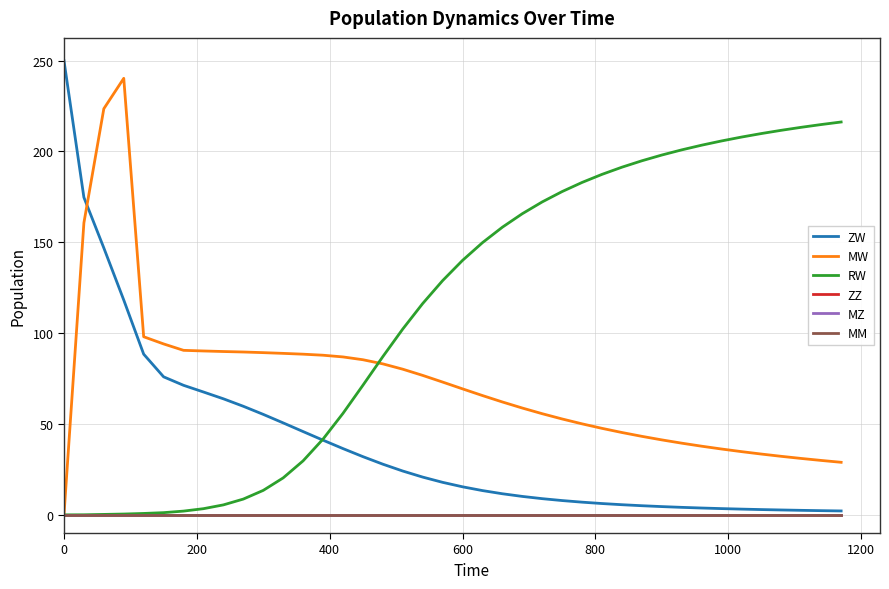

Is this an area chart (filled region under the line)?

No